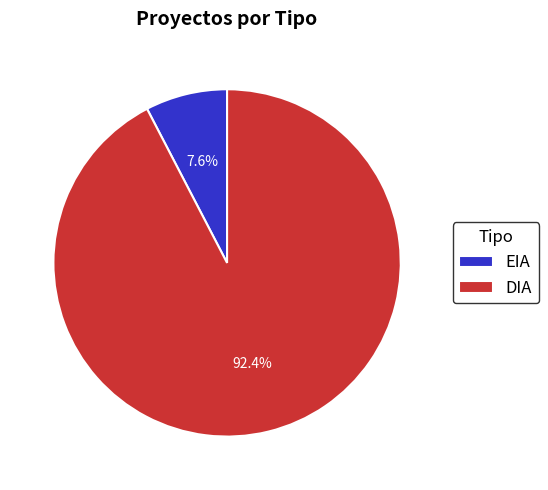

What portion of the pie excludes EIA?

92.4%